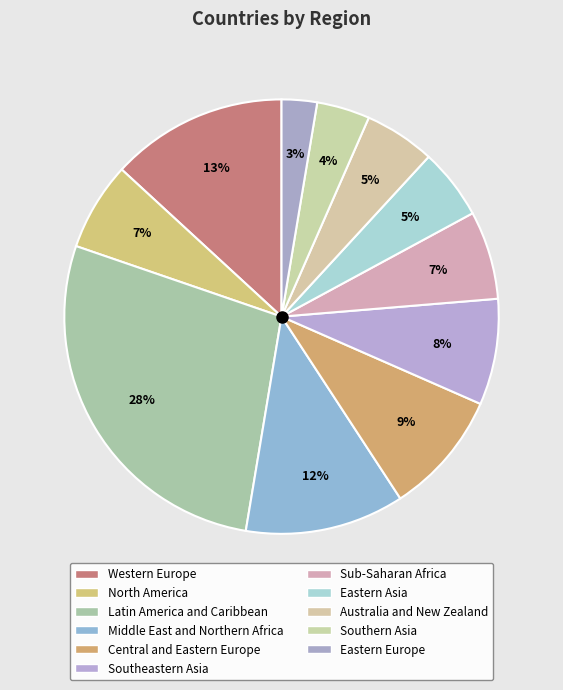

Is there a majority slice in this chart?

No